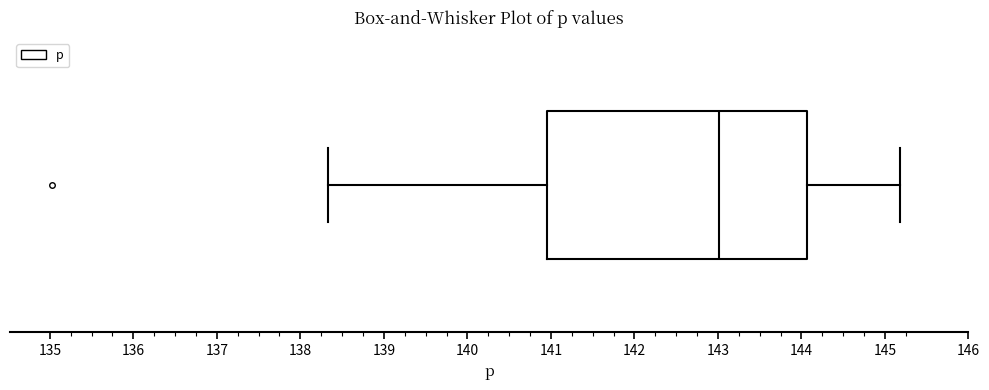

Where does the left whisker of the box end on the x-axis? The values are not printed on the chart, so give them approximately, as read against the axis.

138.3